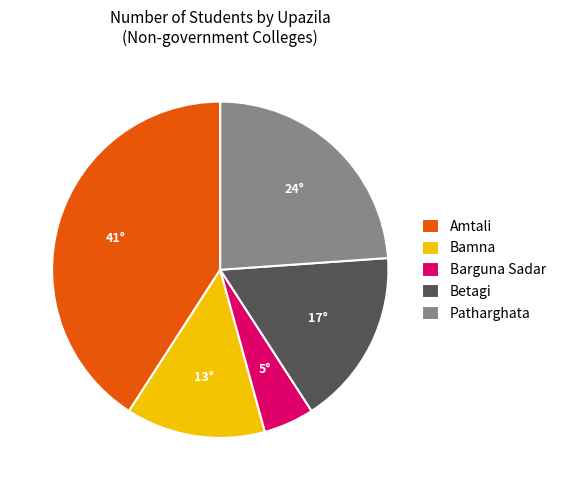

The Betagi slice represents 27% of the pie. True or false?

False